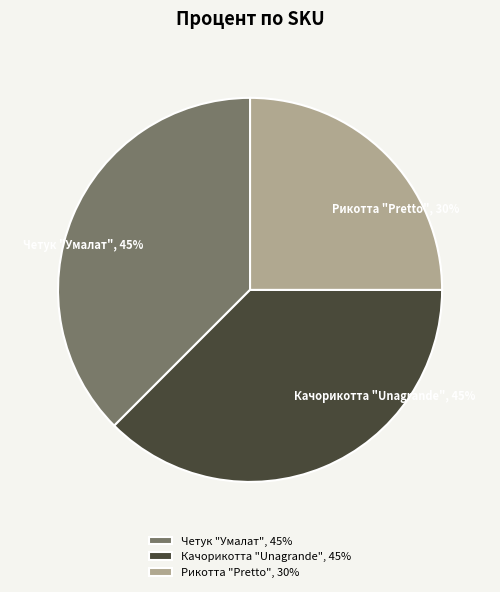

Is there a majority slice in this chart?

No